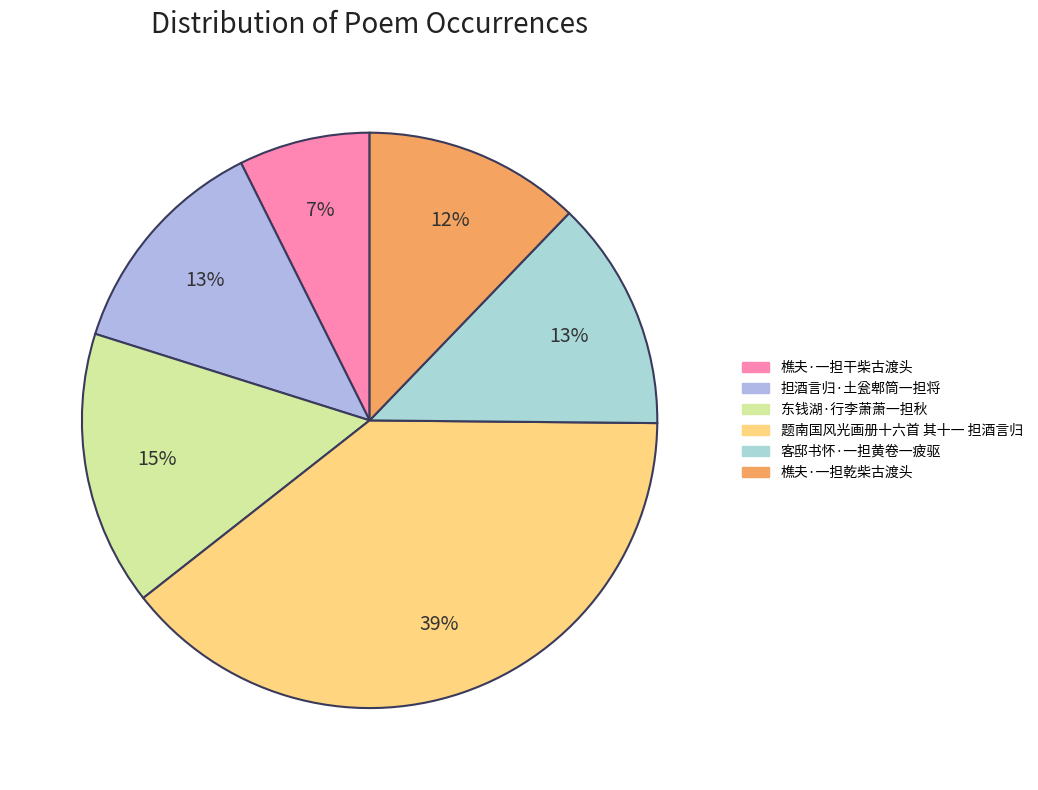

True or false: 客邸书怀·一担黄卷一疲驱 accounts for 7% of the total.

False